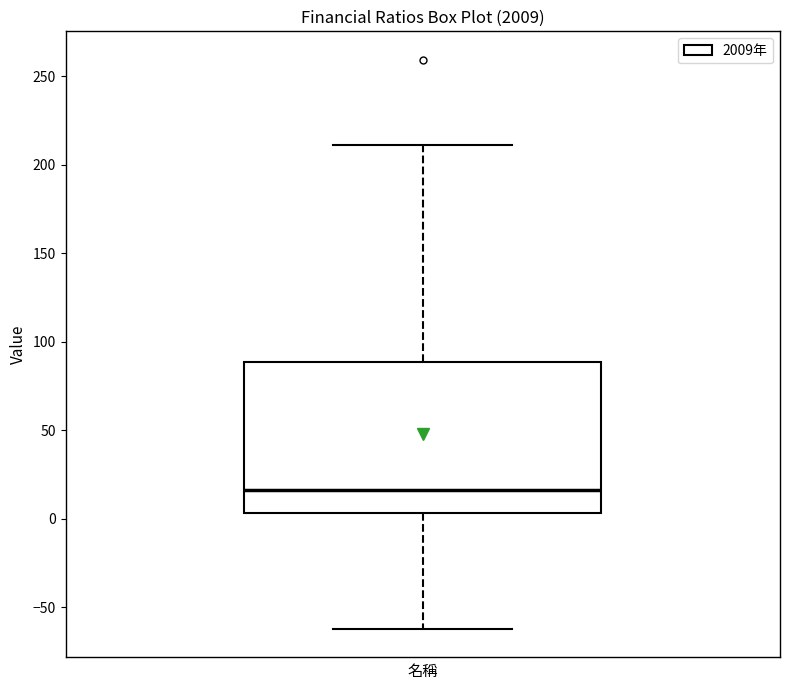

Read this box plot against the y-axis: the position of the median line, the range covered by the box, and the ends of both whiskers. The values are not printed on the chart, so give them approximately, as read against the axis.

median 15, box 5 to 90, whiskers -60 to 210